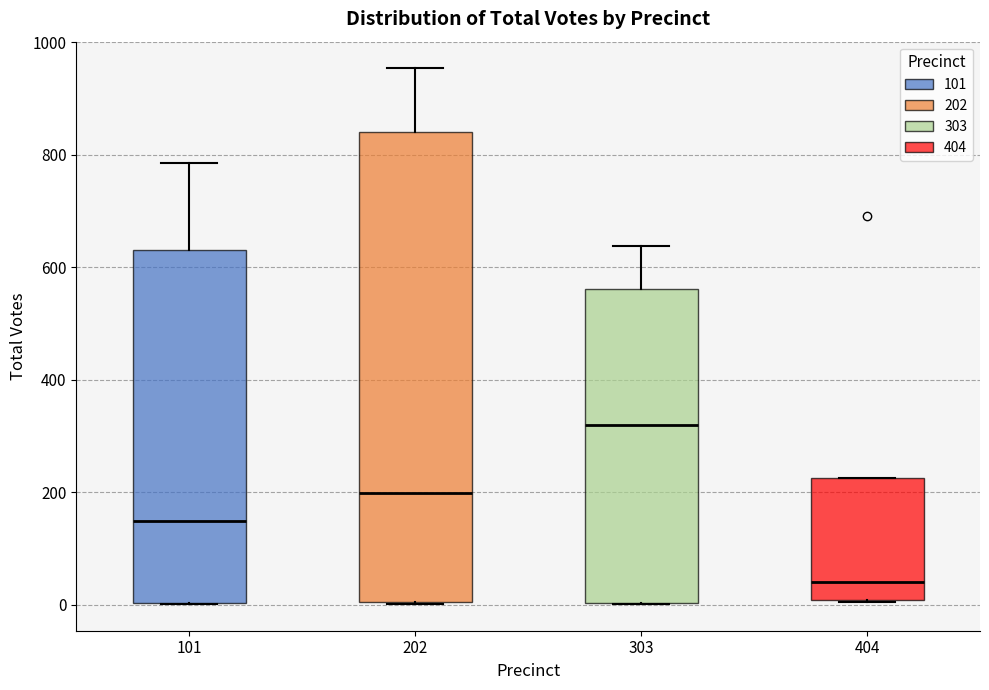

Reading left to right, read every box against the y-axis: the position of its median line, the range the box covers, and the ends of its whiskers. The values are not printed on the chart, so give them approximately, as read against the axis.

101: median 140, box 0 to 640, whiskers 0 to 780
202: median 200, box 0 to 840, whiskers 0 to 960
303: median 320, box 0 to 560, whiskers 0 to 640
404: median 40, box 0 to 220, whiskers 0 to 220